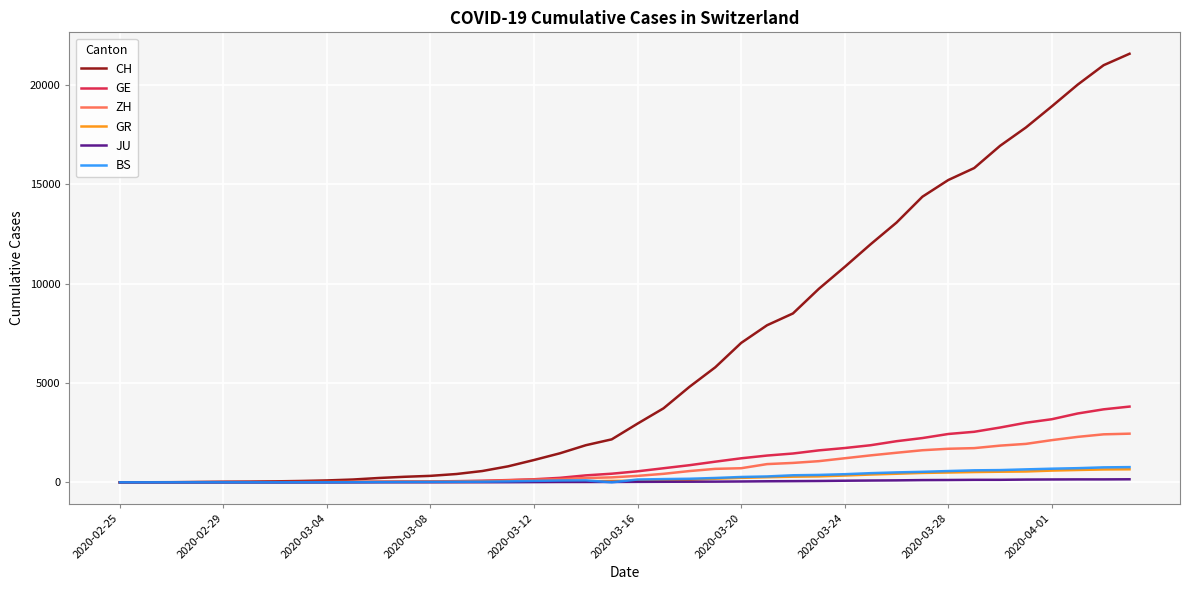

Which series has the largest total across all categories?

CH